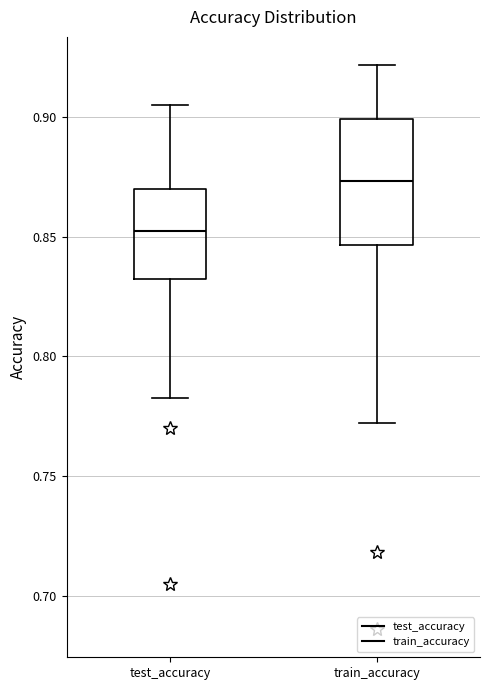

Which box's median line is the lowest?

test_accuracy